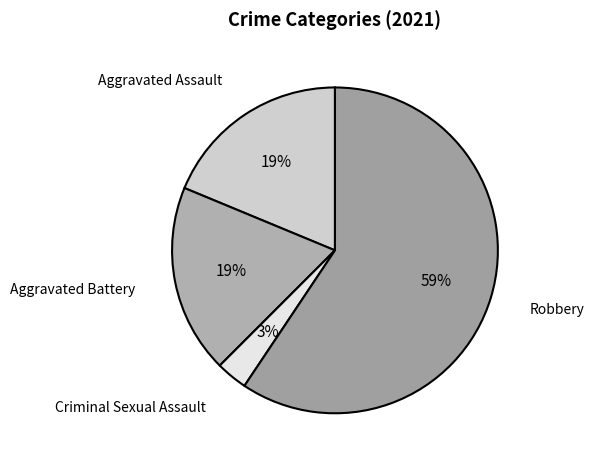

Combined, do Robbery and Aggravated Assault account for over 50%?

Yes